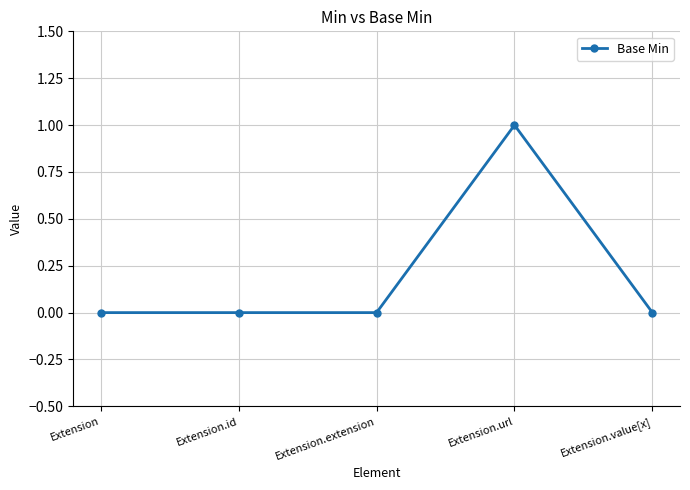

Which has a higher value, Extension.id or Extension.url?

Extension.url